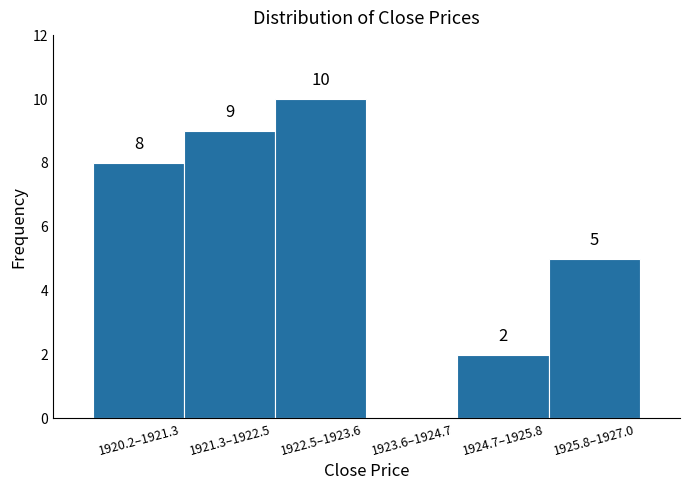

Reading left to right, extract all data points from this chart.

1920.2–1921.3=8	1921.3–1922.5=9	1922.5–1923.6=10	1923.6–1924.7=0	1924.7–1925.8=2	1925.8–1927.0=5